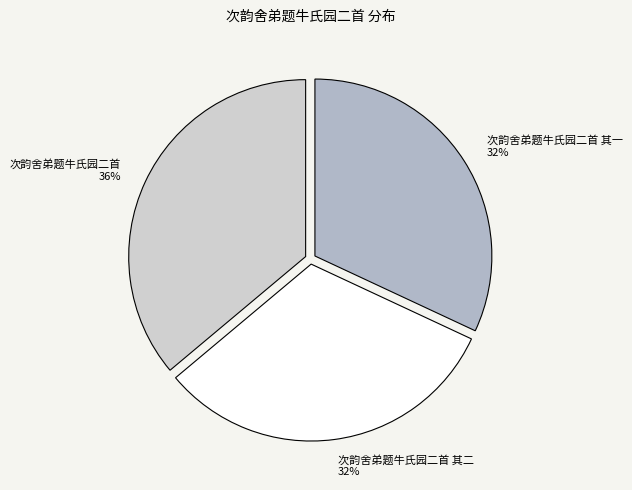

Is there a majority slice in this chart?

No